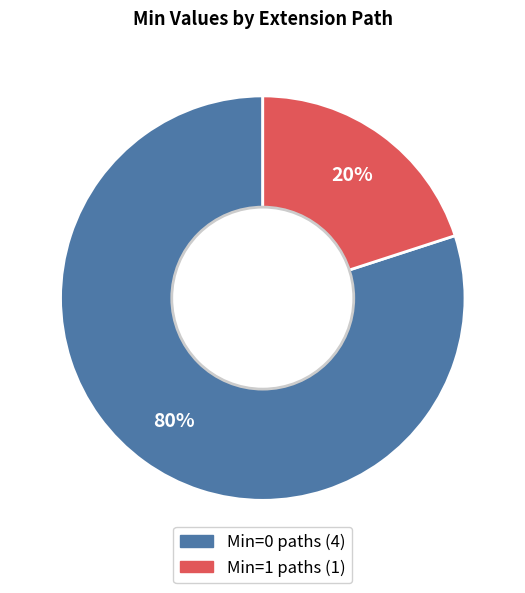

To the nearest percent, what is the average slice percentage?

50%